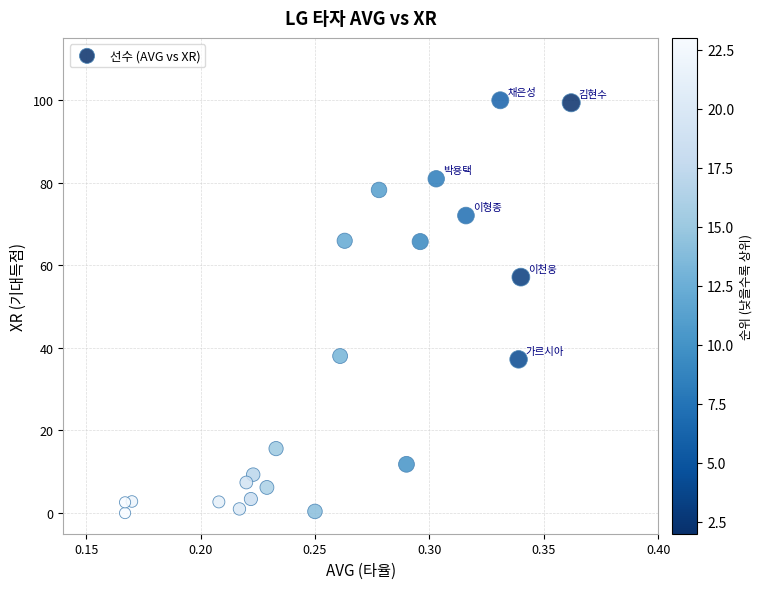

What is the range of Y values (max minus min)?

99.9